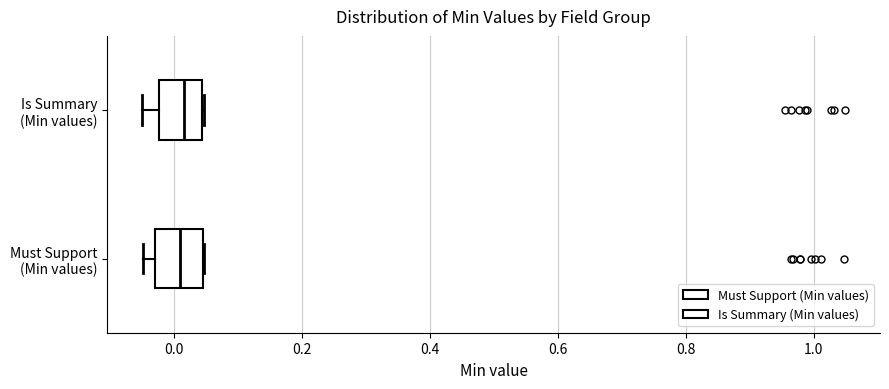

Reading bottom to top, transcribe this box plot: for each box, give where its median line is, the range the box spans, and where its two whiskers end, as read against the x-axis. The values are not printed on the chart, so give them approximately, as read against the axis.

Must Support (Min values): median 0.02, box -0.02 to 0.04, whiskers -0.04 to 0.04
Is Summary (Min values): median 0.02, box -0.02 to 0.04, whiskers -0.04 to 0.04